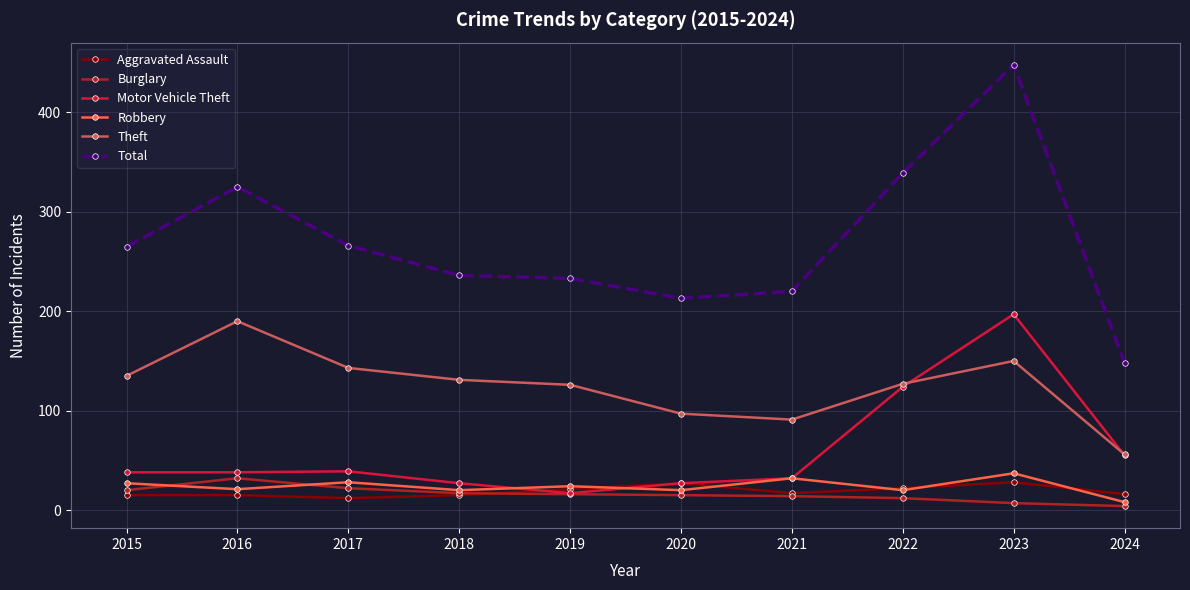

Between 2017 and 2023, which series saw the biggest shift?

Total